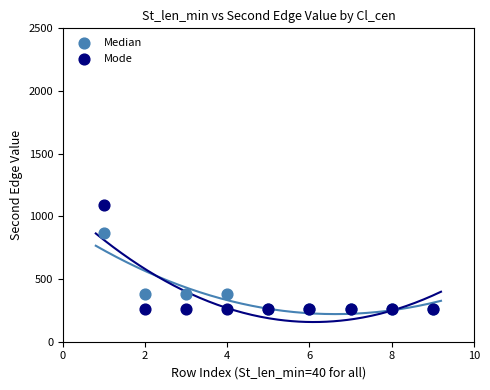

Across all series, what Y value is closest to 678?

869